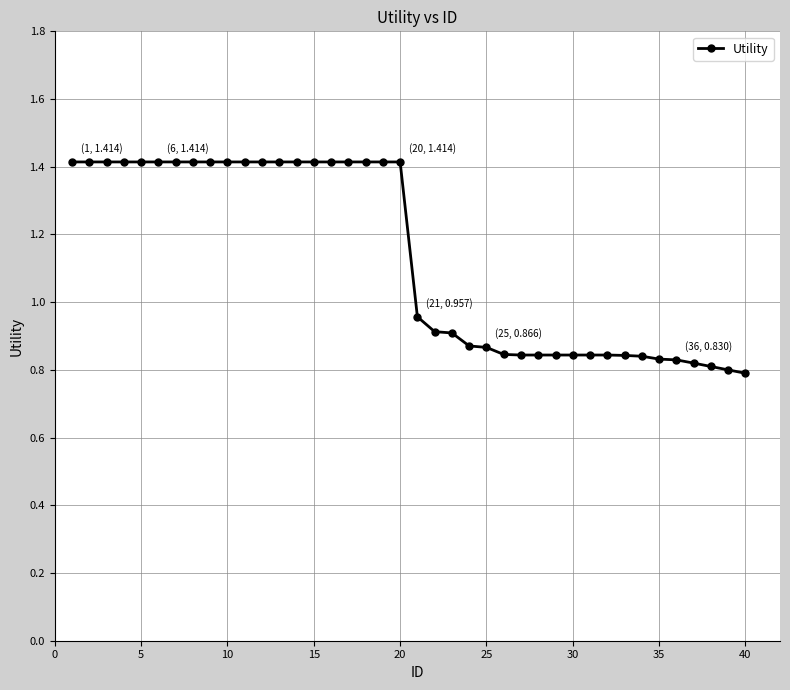

What is the difference between the second highest and minimum values?

0.6